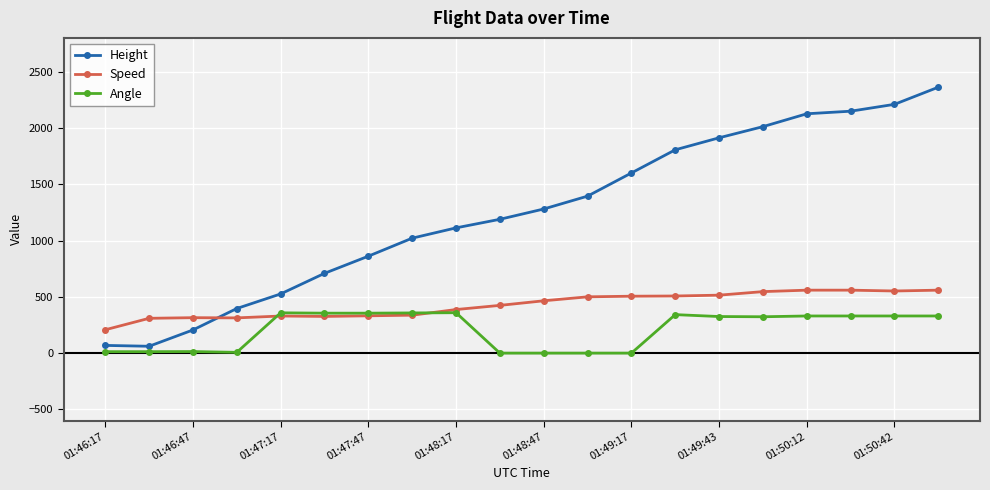

Which series has the largest total across all categories?

Height